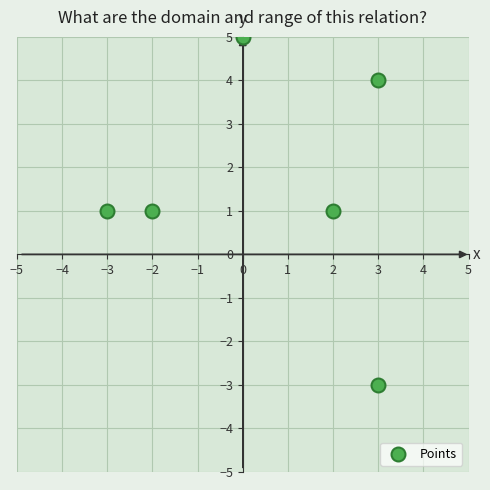

What is the range of X values (max minus min)?

6